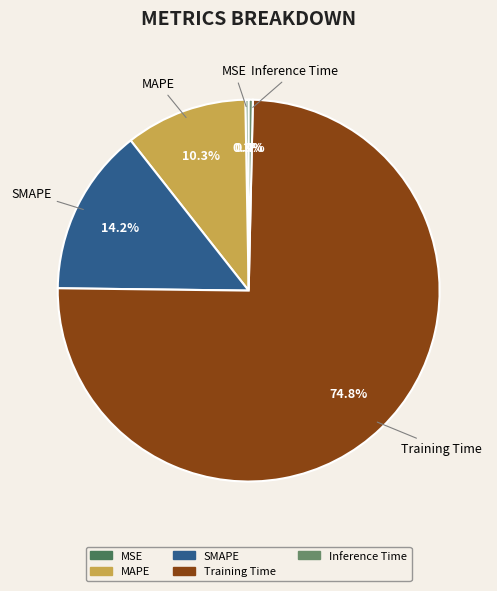

The Inference Time slice represents 11% of the pie. True or false?

False